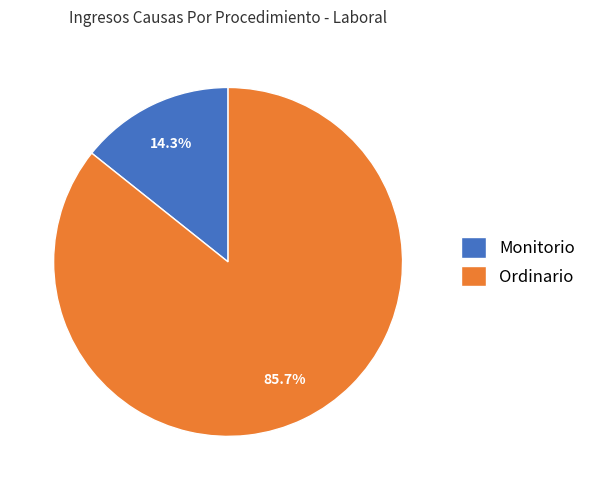

The Ordinario slice represents 75% of the pie. True or false?

False